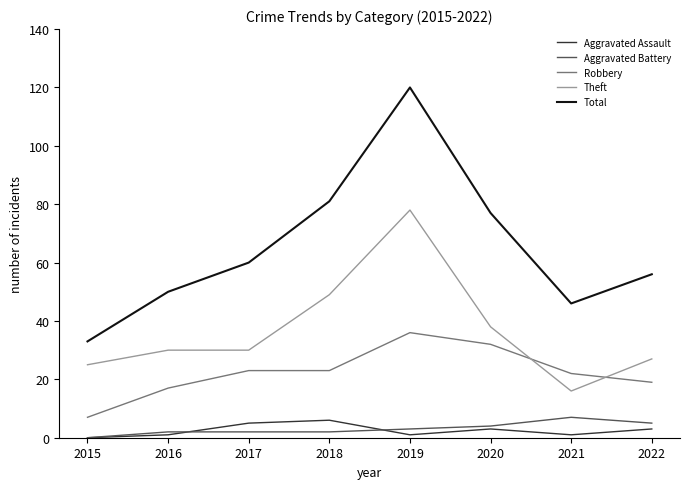

Read the Aggravated Battery value at 2022.

5